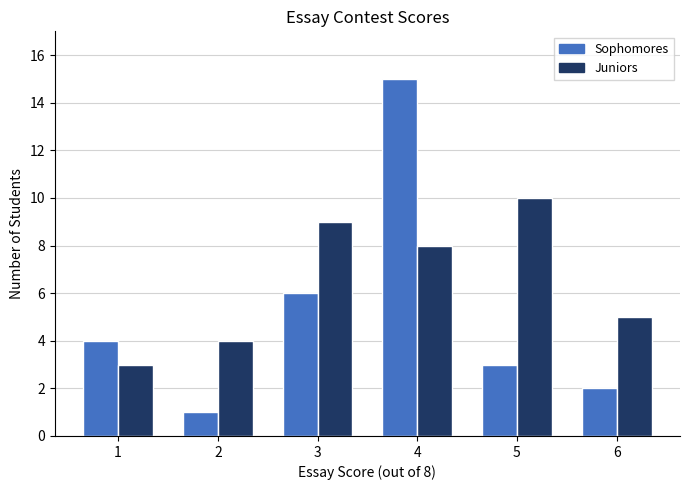

Is the value of Sophomores at 4 greater than the value of Juniors at 5?

Yes